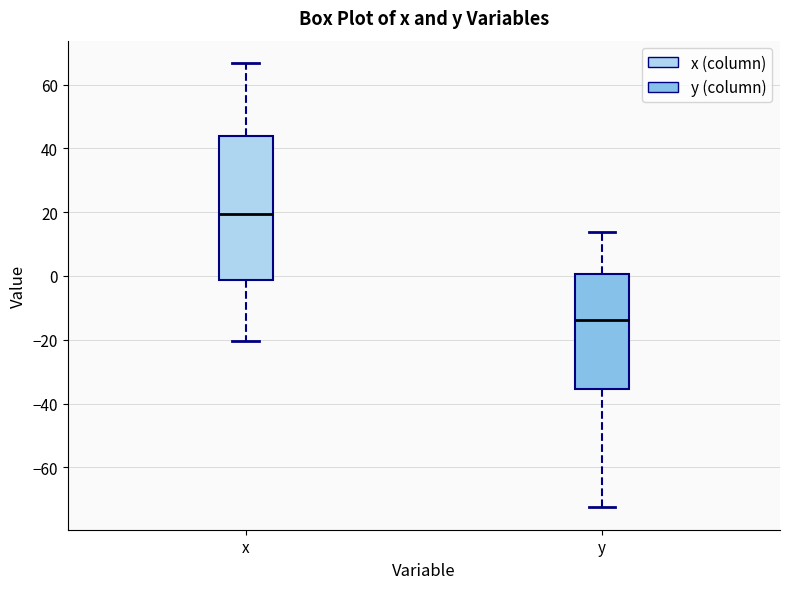

Reading left to right, read every box against the y-axis: the position of its median line, the range the box covers, and the ends of its whiskers. The values are not printed on the chart, so give them approximately, as read against the axis.

x: median 20, box -2 to 44, whiskers -20 to 66
y: median -14, box -36 to 0, whiskers -72 to 14